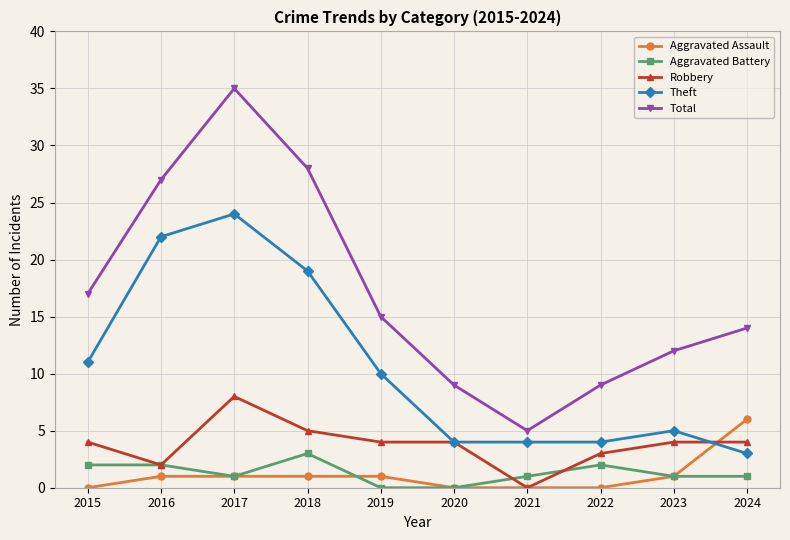

At 2022, list the series in order from largest to smallest.

Total, Theft, Robbery, Aggravated Battery, Aggravated Assault